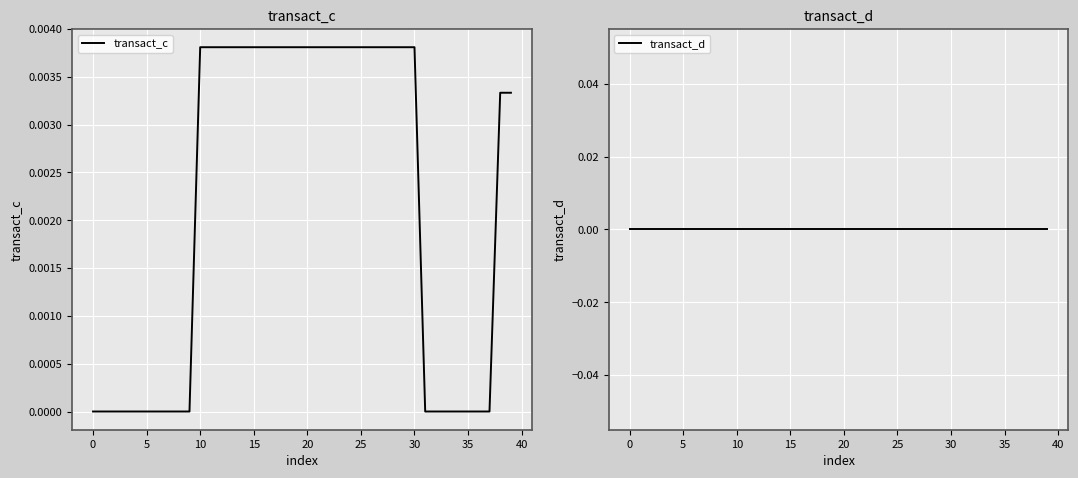

The transact_c series shows 0.0 at 5. True or false?

True